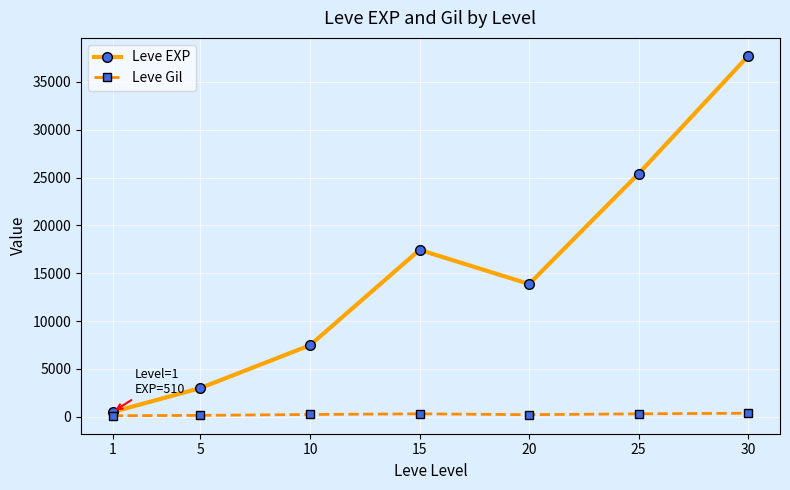

The Leve EXP series shows 13876.7 at 20. True or false?

True